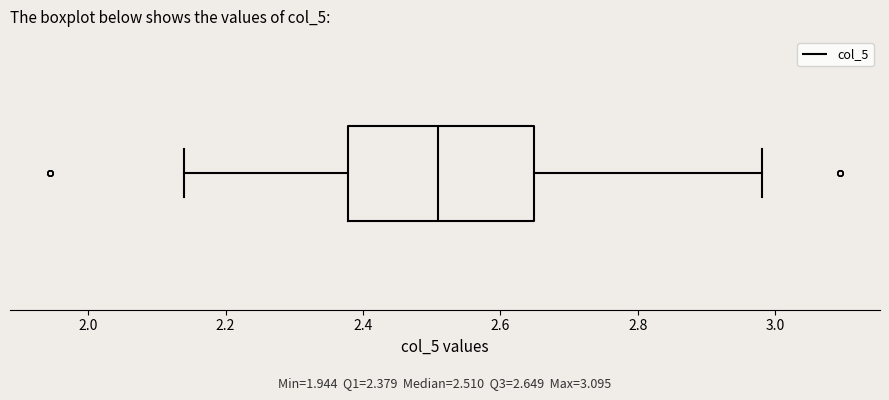

Where is the right edge of the box on the x-axis? The values are not printed on the chart, so give them approximately, as read against the axis.

2.64